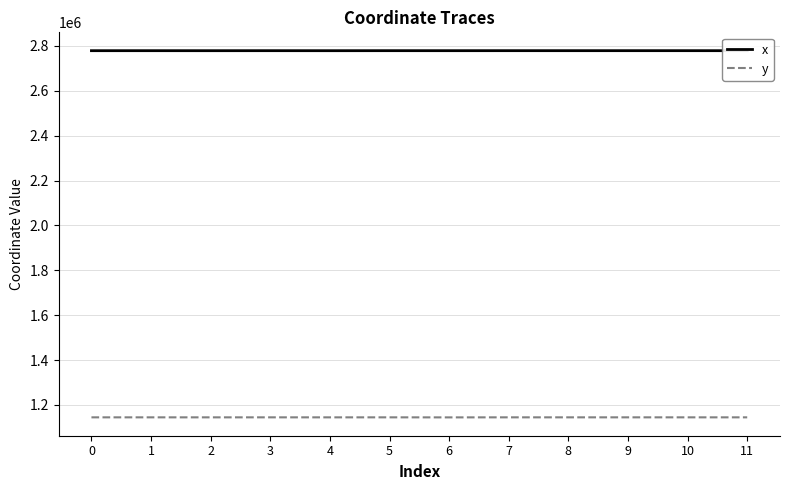

True or false: x and y intersect in this chart.

False